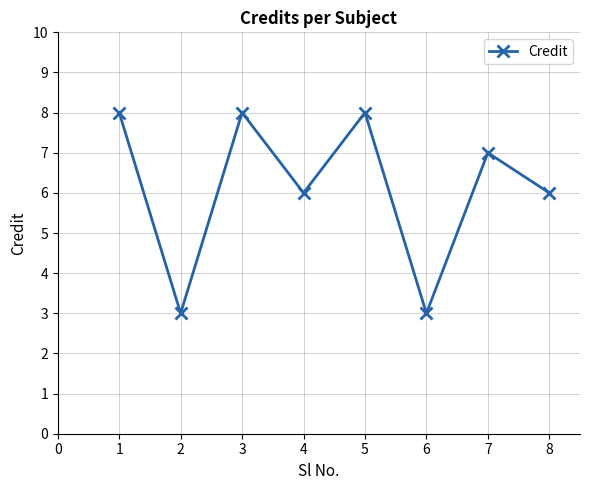

Between 6 and 1, which is larger?

1